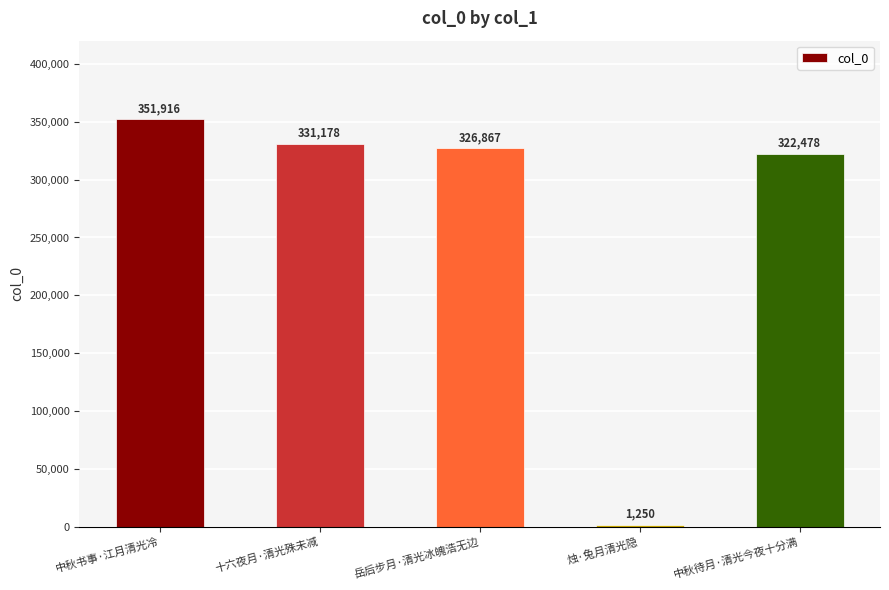

What is the change in value from 中秋书事·江月清光冷 to 岳后步月·清光冰魄浩无边?

-25049